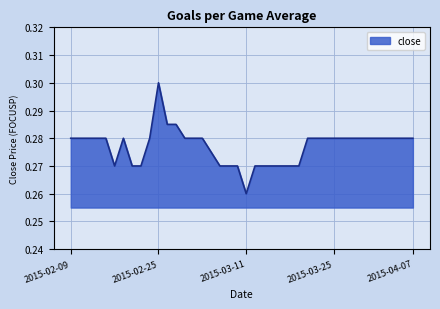

Count the number of categories in the chart.

40